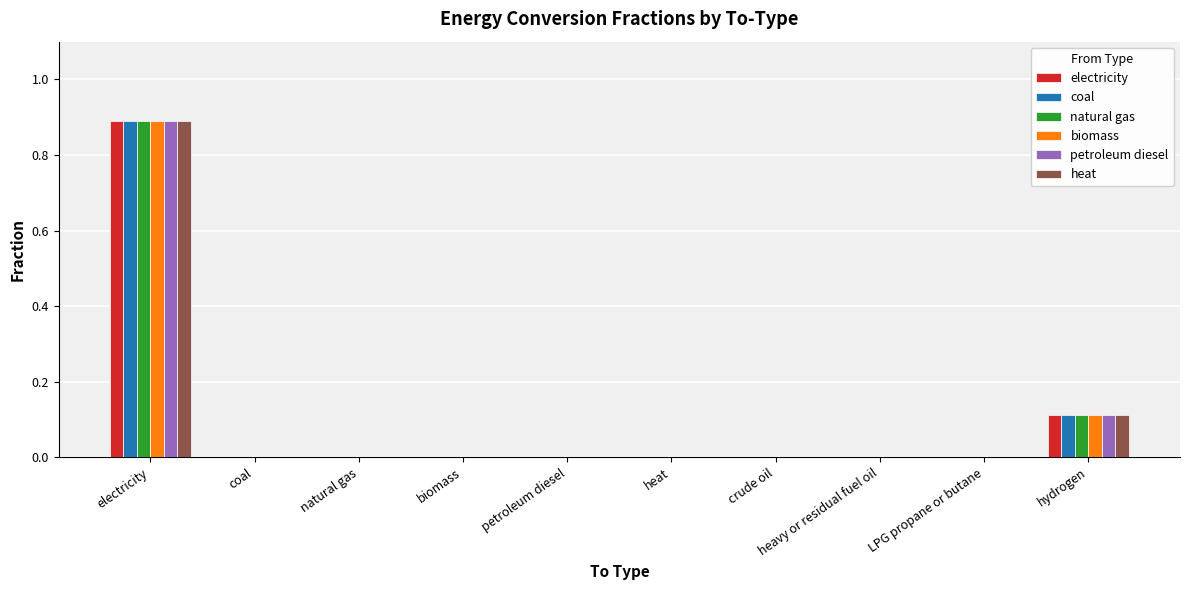

How many series are shown in this chart?

6